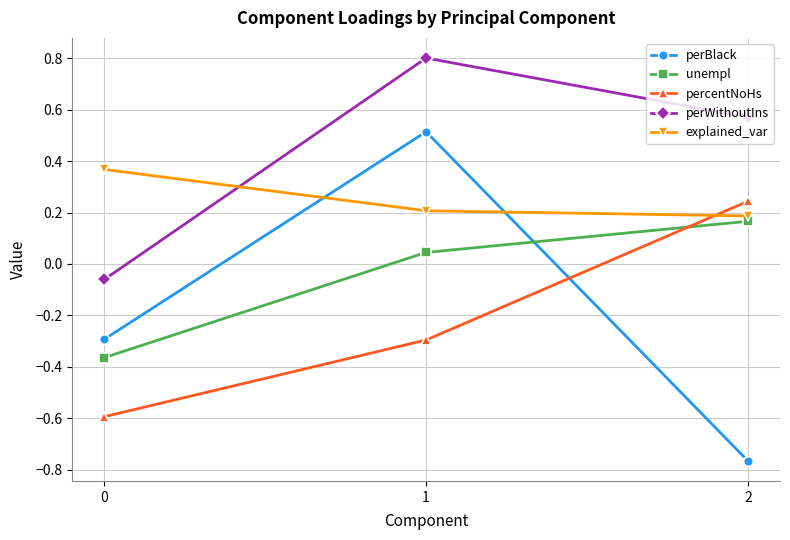

Where does the unempl series first go above 0?

1